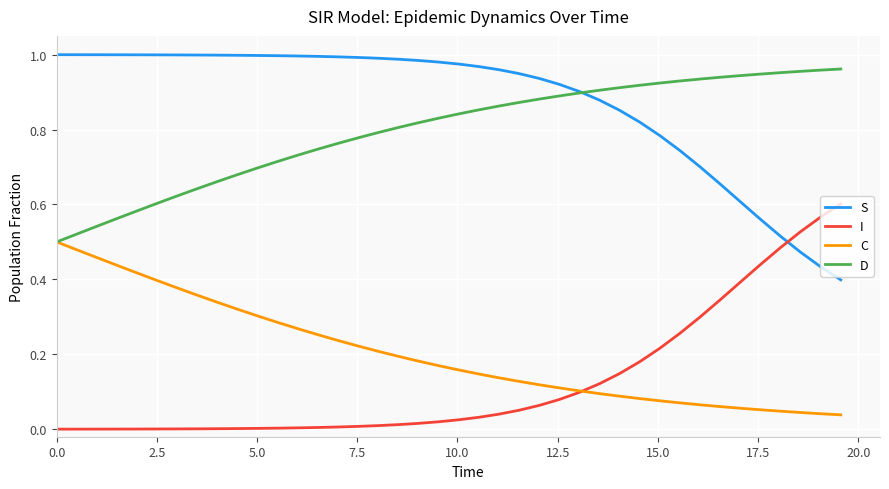

True or false: S and C intersect in this chart.

False